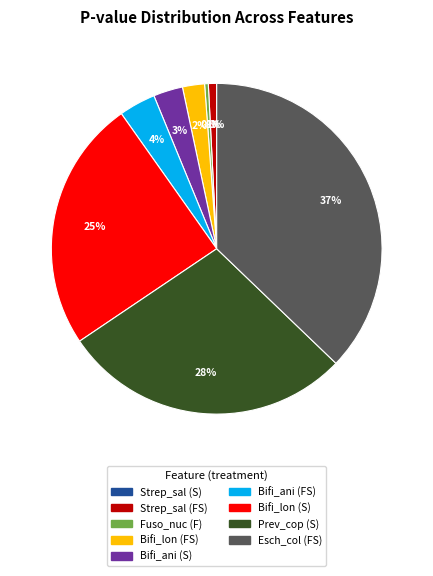

To the nearest percent, what is the average slice percentage?

11%